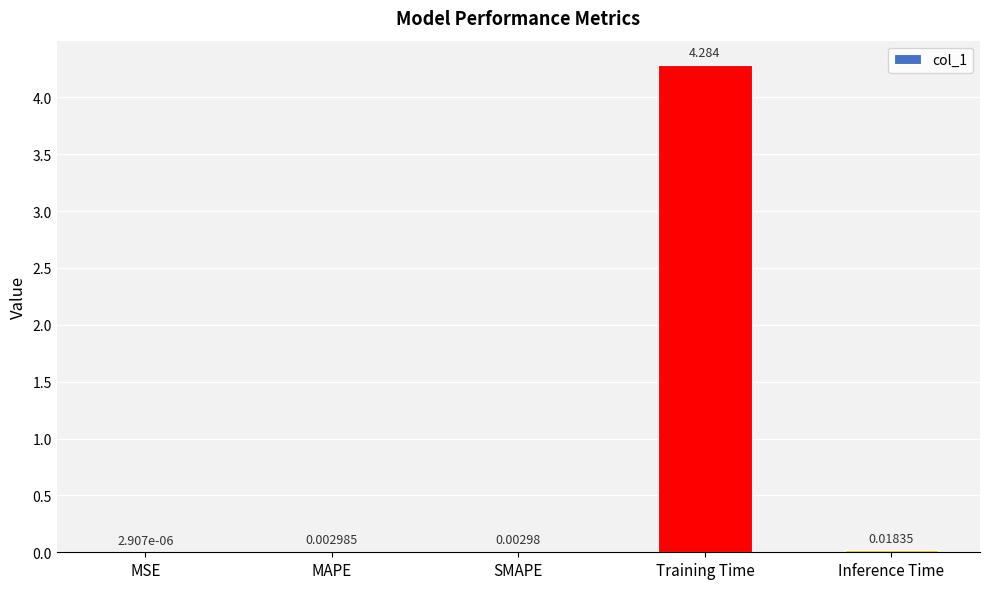

At which category does the chart reach its peak across all series?

Training Time